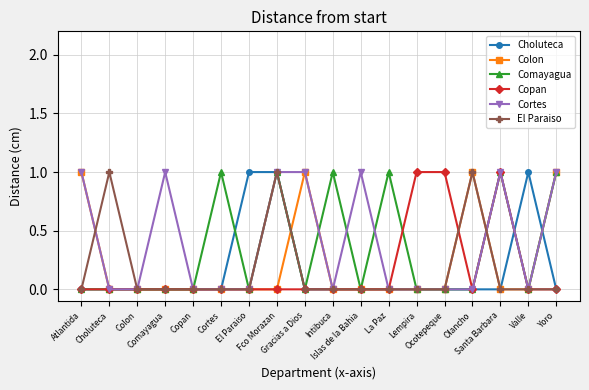

Where is the first local minimum for Cortes?

Intibuca